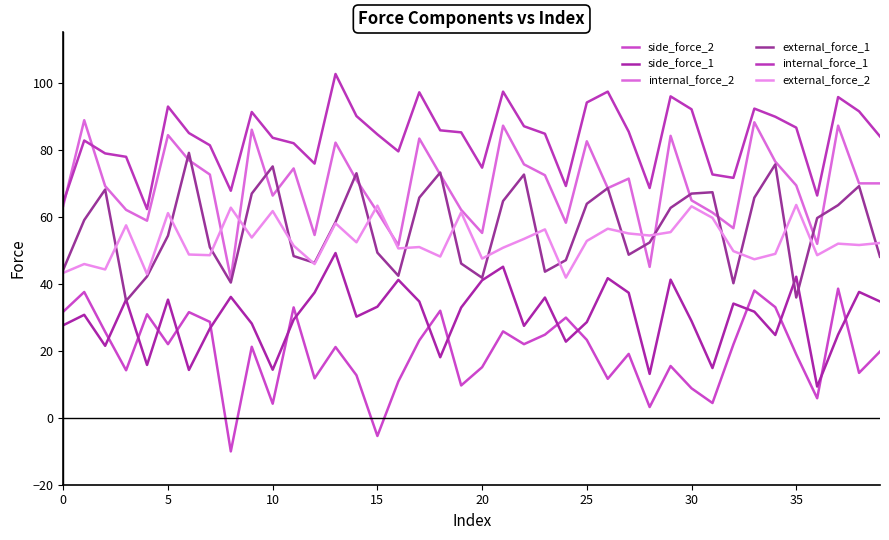

At which label does external_force_2 reach its peak?

35